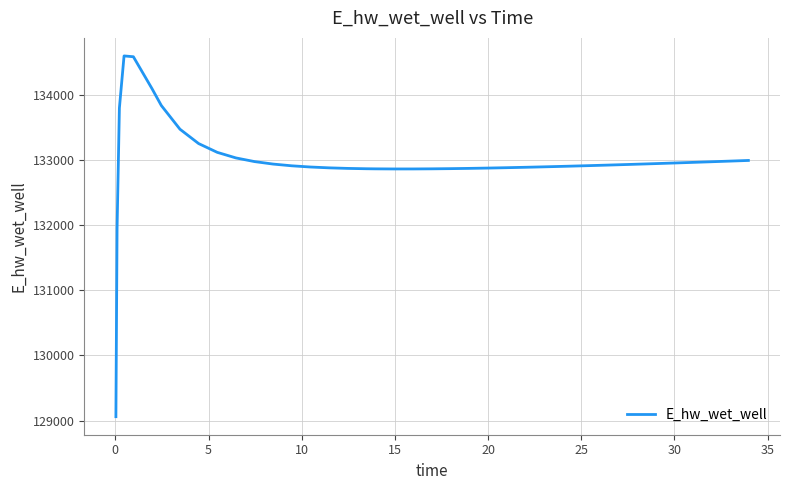

Is this an area chart (filled region under the line)?

No